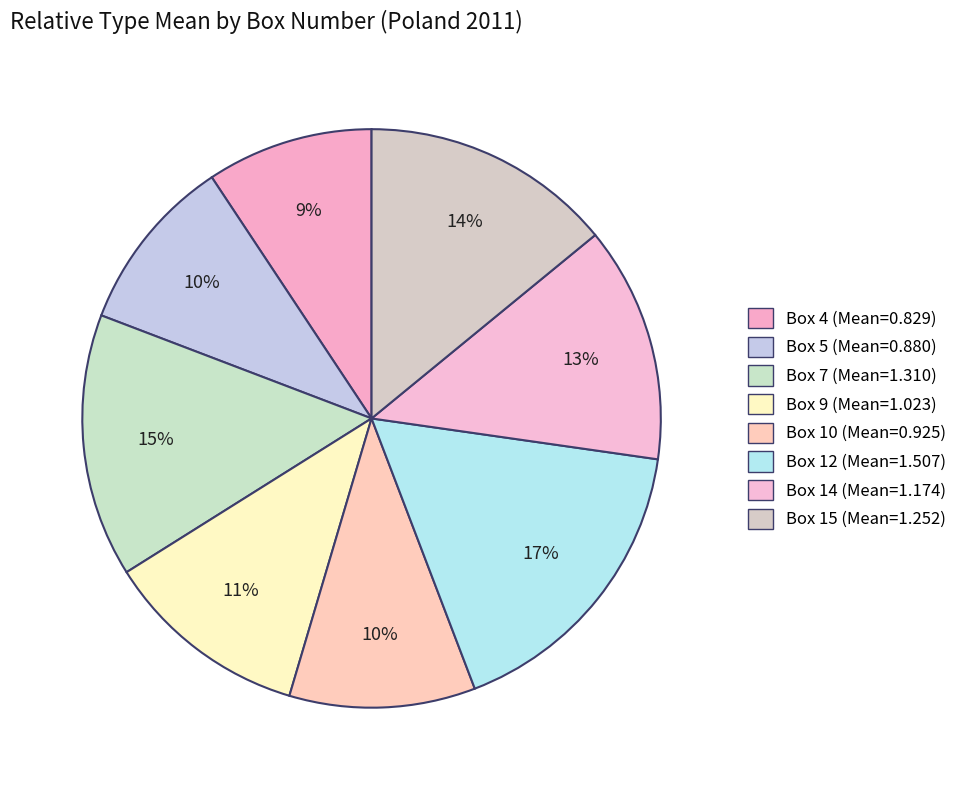

How many slices are in this pie chart?

8